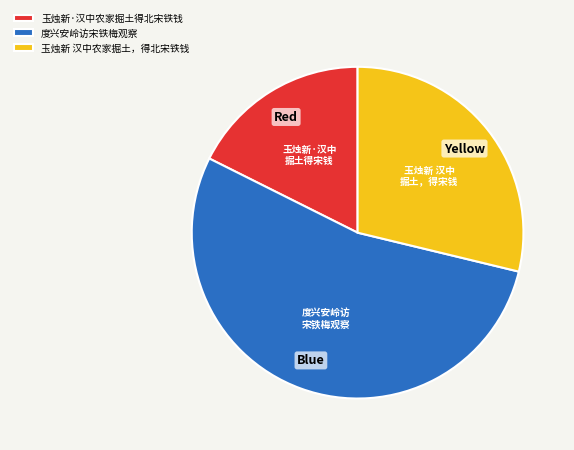

Does 玉烛新·汉中农家掘土得北宋铁钱 represent more than half of the total?

No